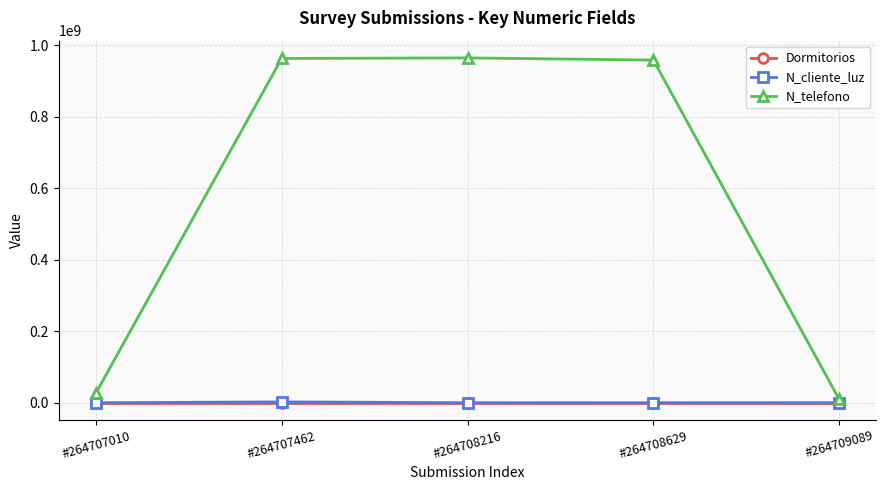

Is it true that Dormitorios equals 4 at #264707462?

True